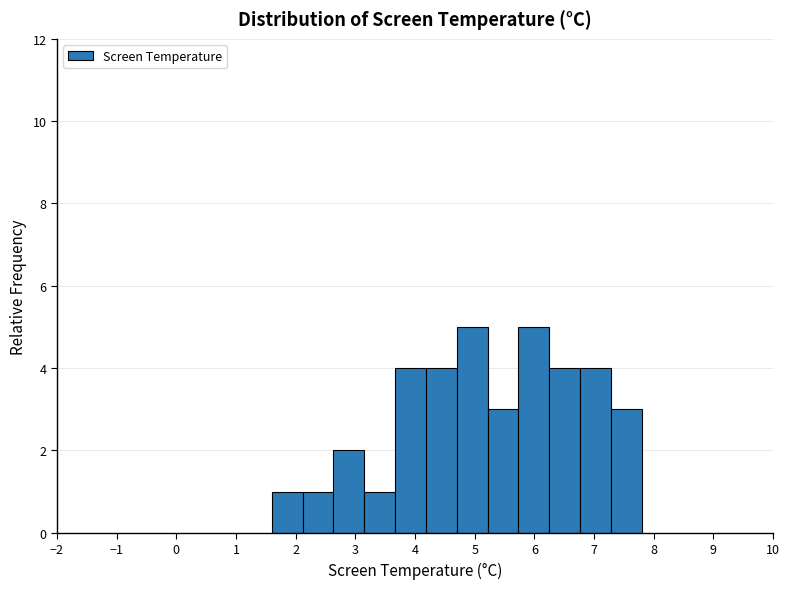

Reading left to right, transcribe this chart: for each bar, give the range it covers on the x-axis and its height. Neither the bar edges nor the heights are printed on the chart, so give them approximately, as read against the axes.

1.6 to 2.1: 1
2.1 to 2.6: 1
2.6 to 3.2: 2
3.2 to 3.7: 1
3.7 to 4.2: 4
4.2 to 4.7: 4
4.7 to 5.2: 5
5.2 to 5.7: 3
5.7 to 6.3: 5
6.3 to 6.8: 4
6.8 to 7.3: 4
7.3 to 7.8: 3